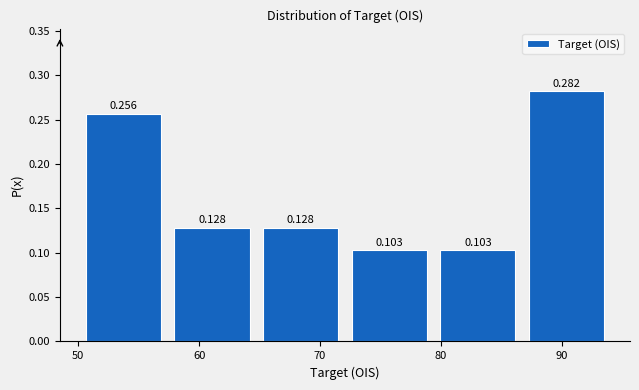

Reading left to right, list every bar in this chart as the range it spans on the x-axis followed by its height. The bar edges are not printed on the chart, so give them approximately, as read against the axis.

50 to 57: 0.256
57 to 65: 0.128
65 to 72: 0.128
72 to 79: 0.103
79 to 87: 0.103
87 to 94: 0.282